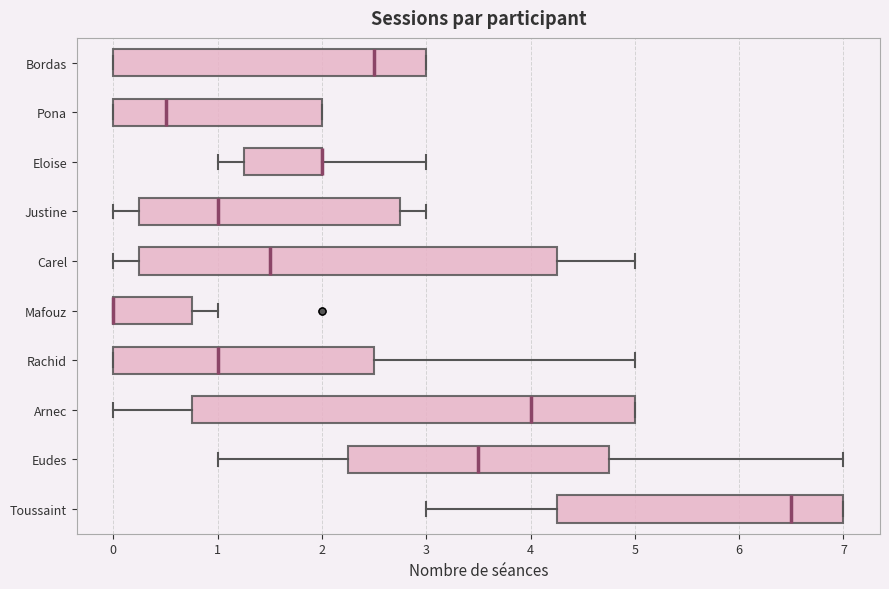

Comparing the boxes themselves (not the whiskers), which one is the widest?

Arnec